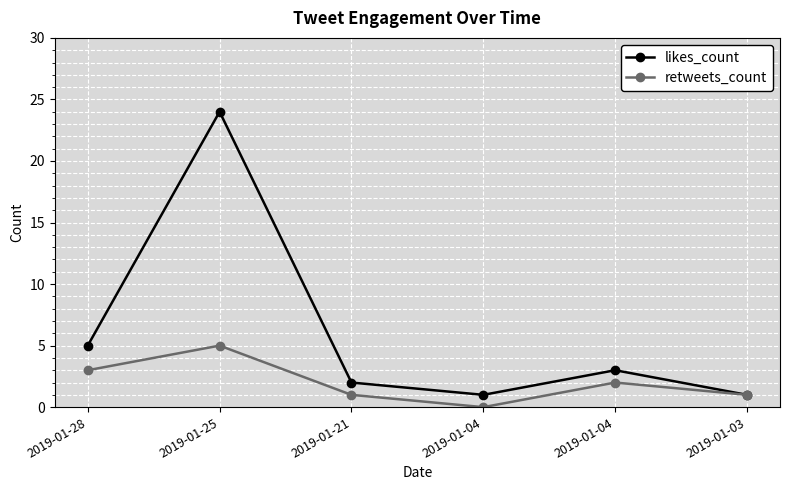

True or false: retweets_count and likes_count intersect in this chart.

False